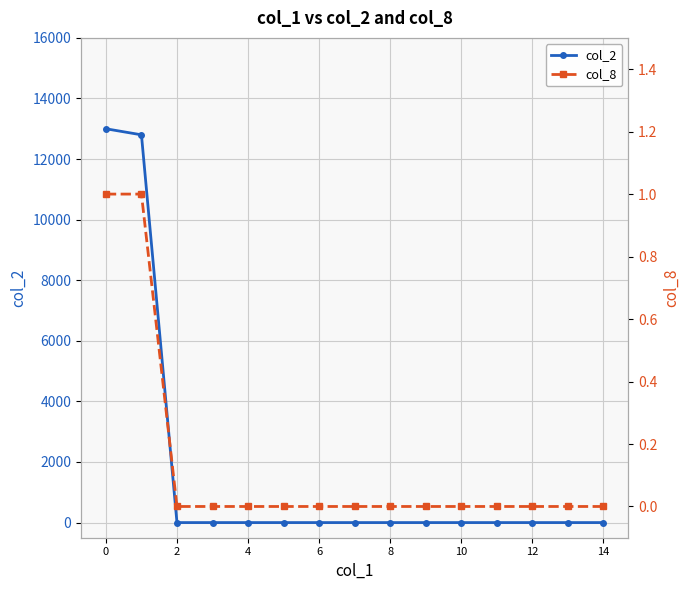

Is it true that col_2 equals 4466 at 10?

False